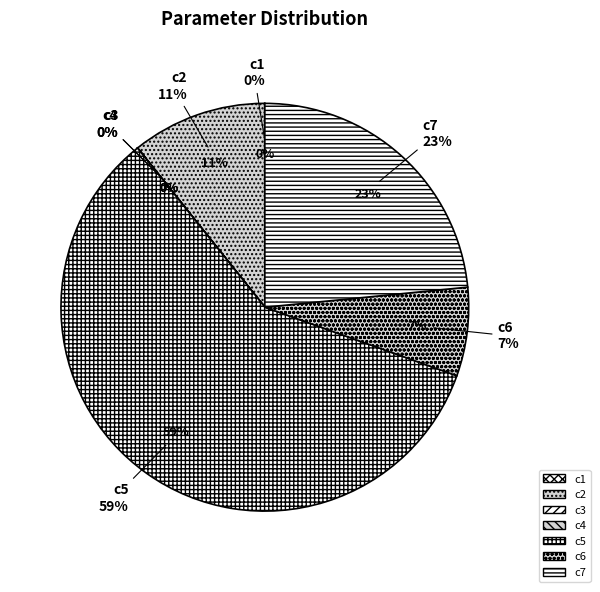

True or false: c6 accounts for 7% of the total.

True